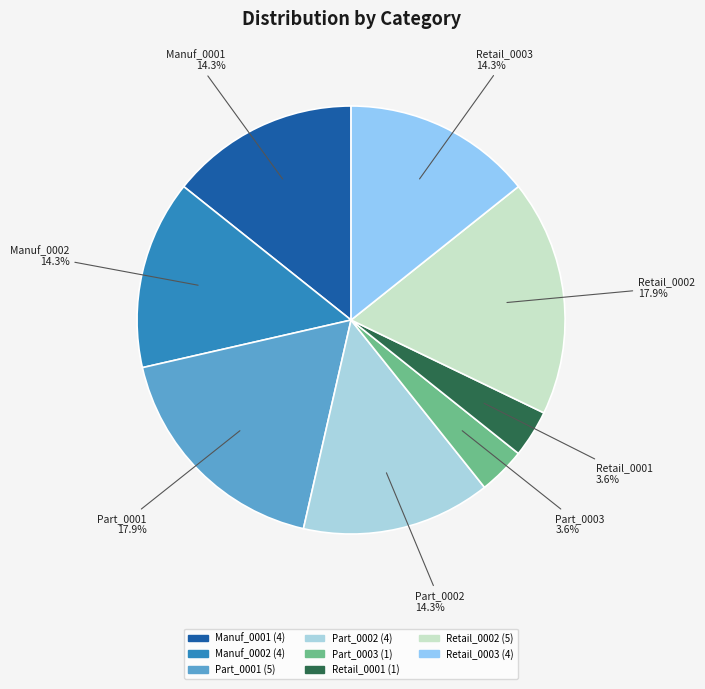

What is the ratio of the value at Manuf_0001 to the value at Retail_0001?

4.0